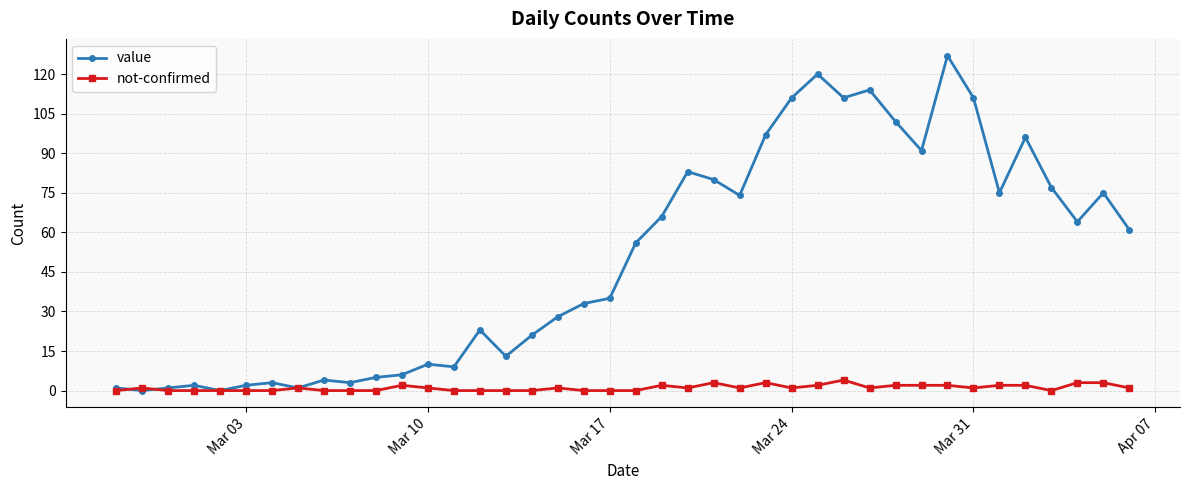

True or false: value has more than 1 interior local peaks.

True